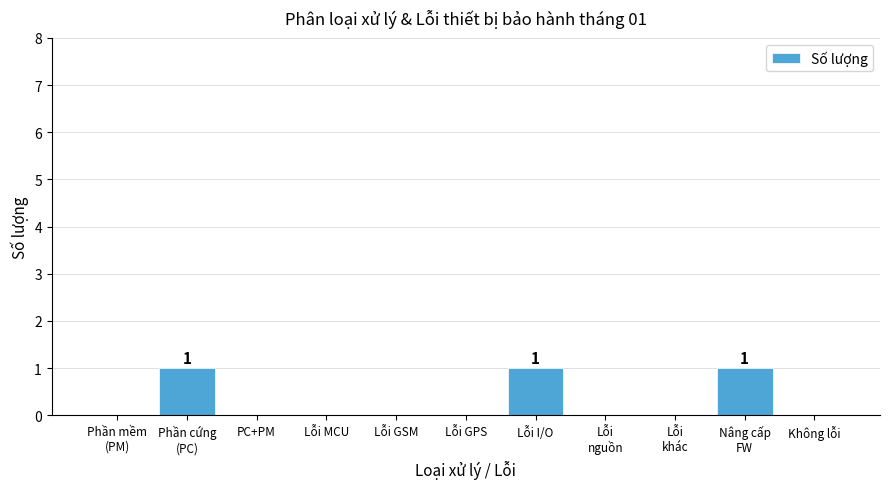

Which has a higher value, Lỗi GSM or Lỗi I/O?

Lỗi I/O